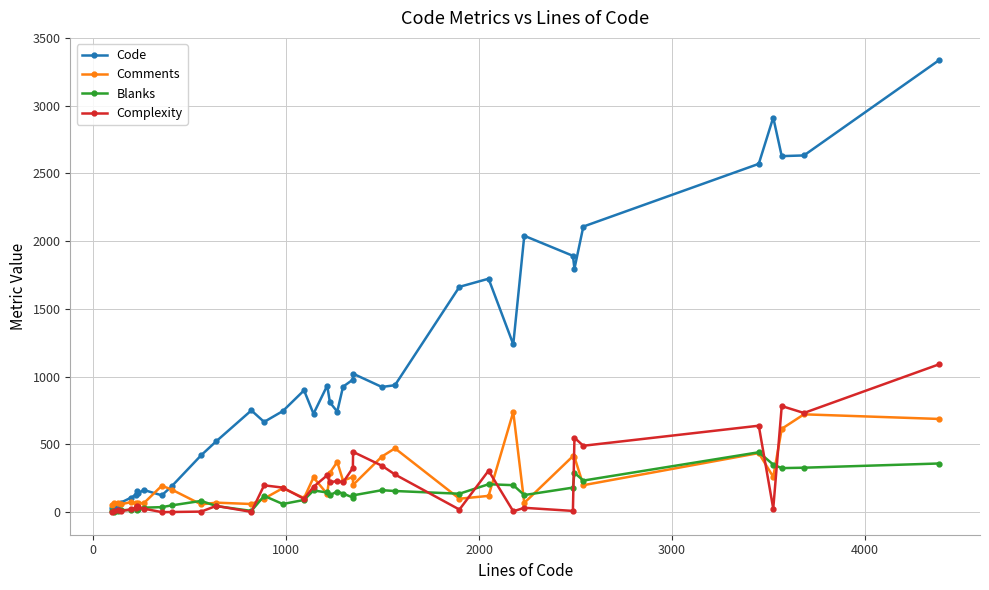

What is the highest value of the Blanks series?

442